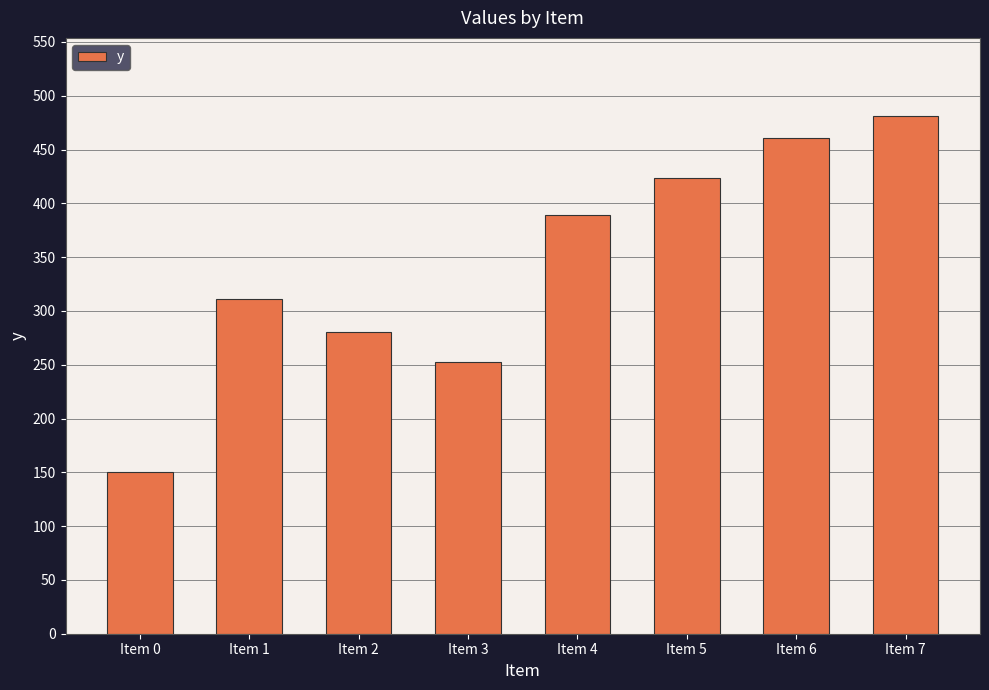

Read the value at Item 7.

481.6